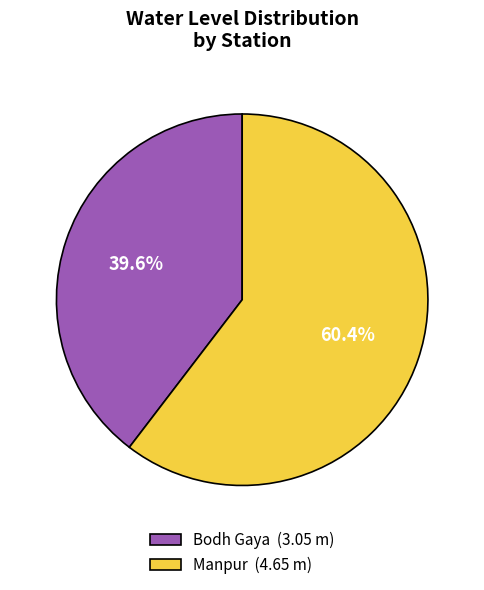

How many segments does this pie chart have?

2